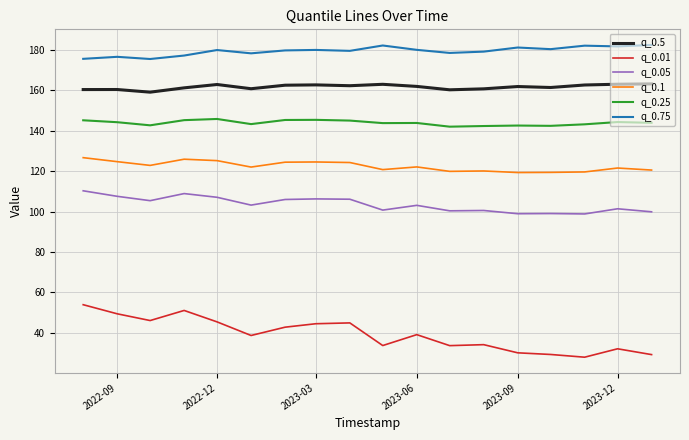

Which series has the widest spread of values?

q_0.01